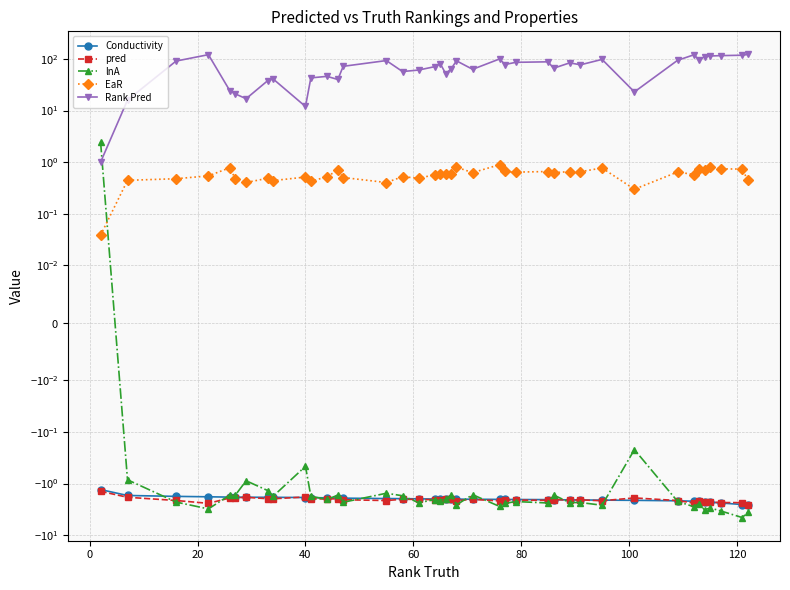

How many lines are shown in the chart?

5